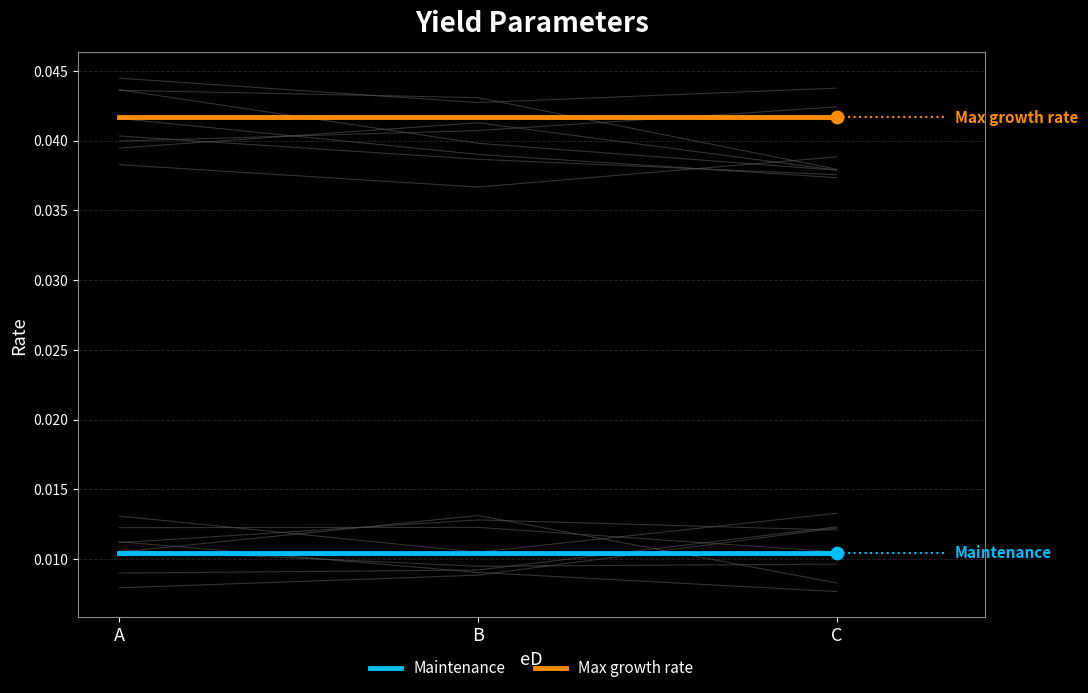

What are all the series names shown in the legend?

Maintenance, Max growth rate